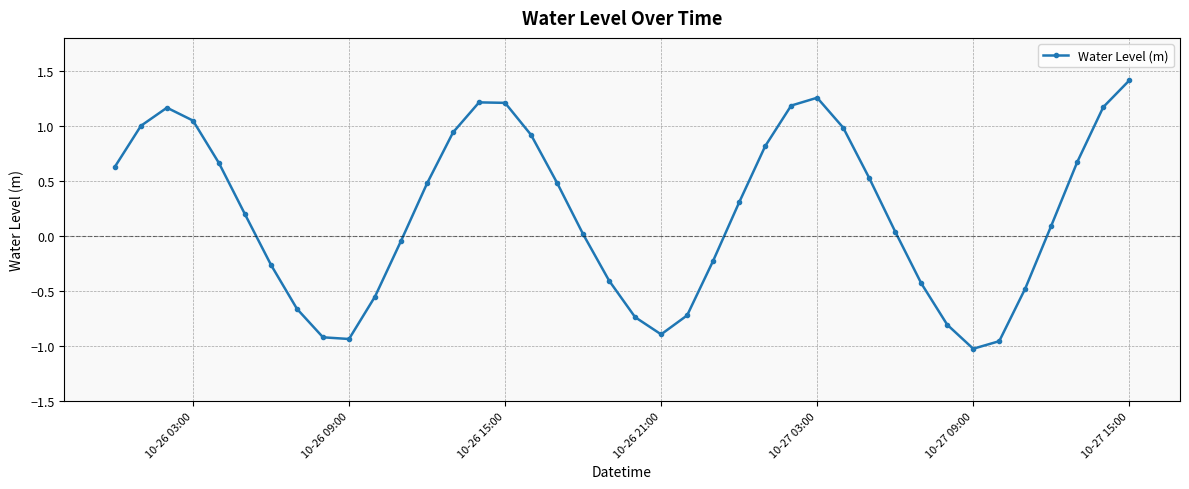

How many points are lower than both their immediate neighbors (excluding endpoints)?

3